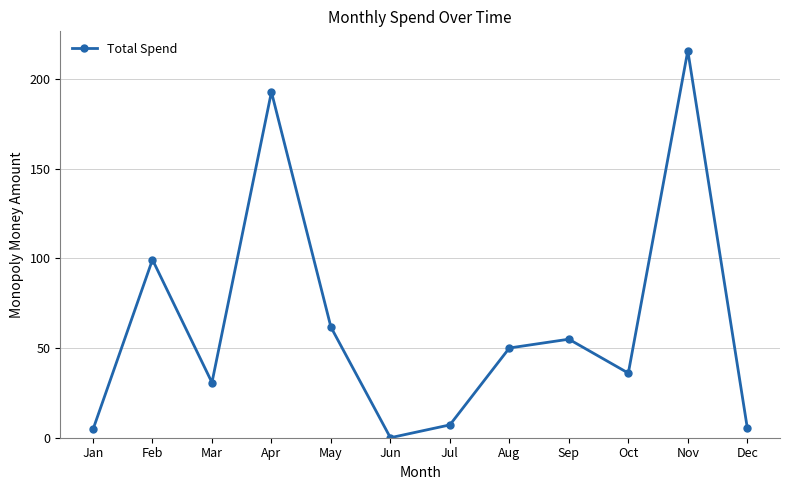

How many lines are shown in the chart?

1